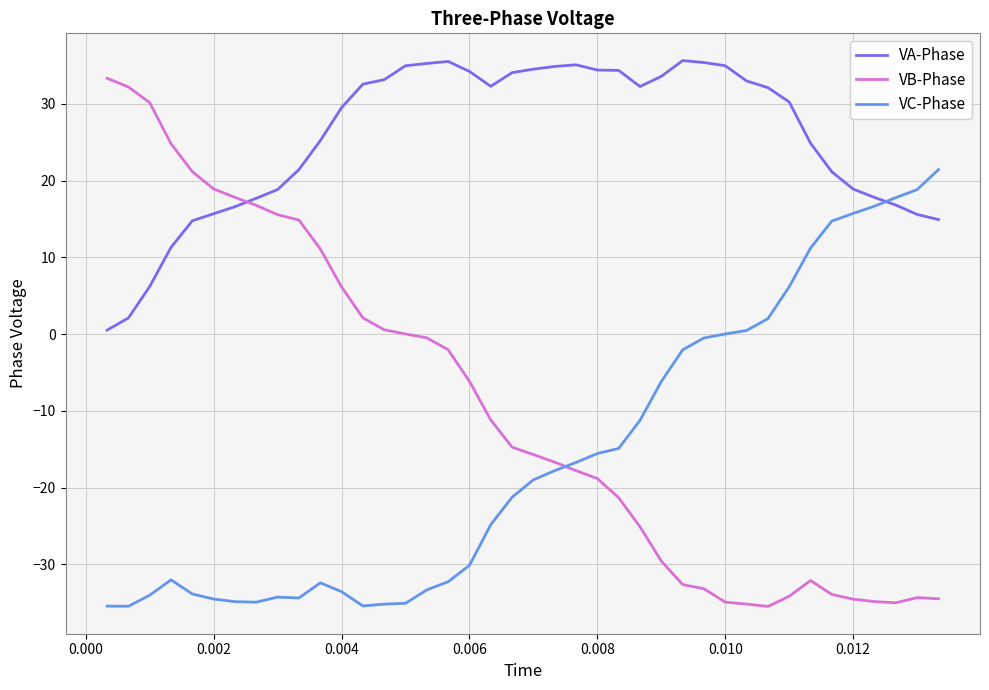

Which series has the largest total across all categories?

VA-Phase